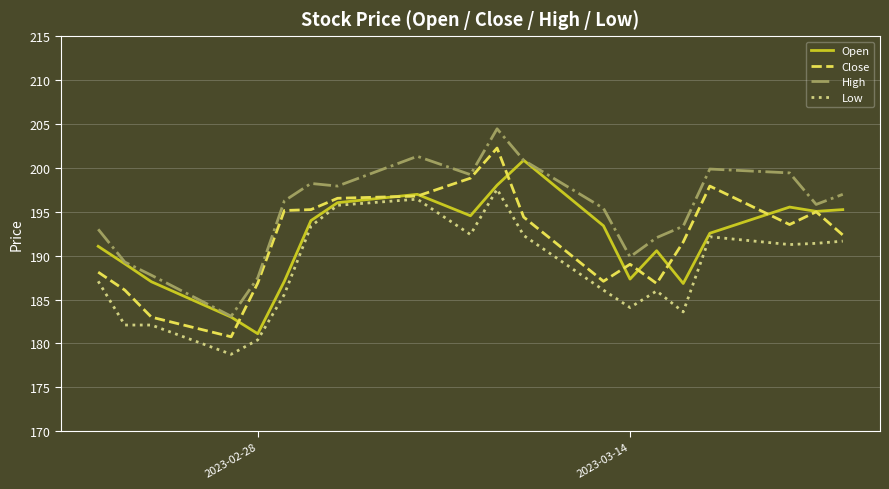

How many lines are shown in the chart?

4